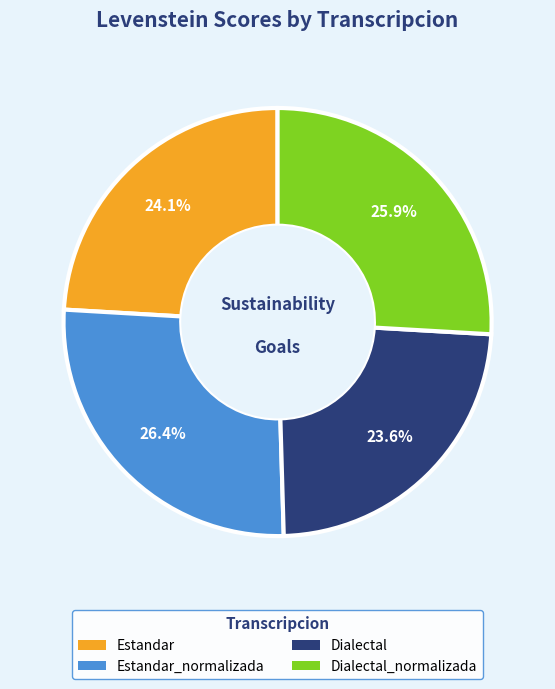

Which has a higher value, Dialectal_normalizada or Estandar?

Dialectal_normalizada